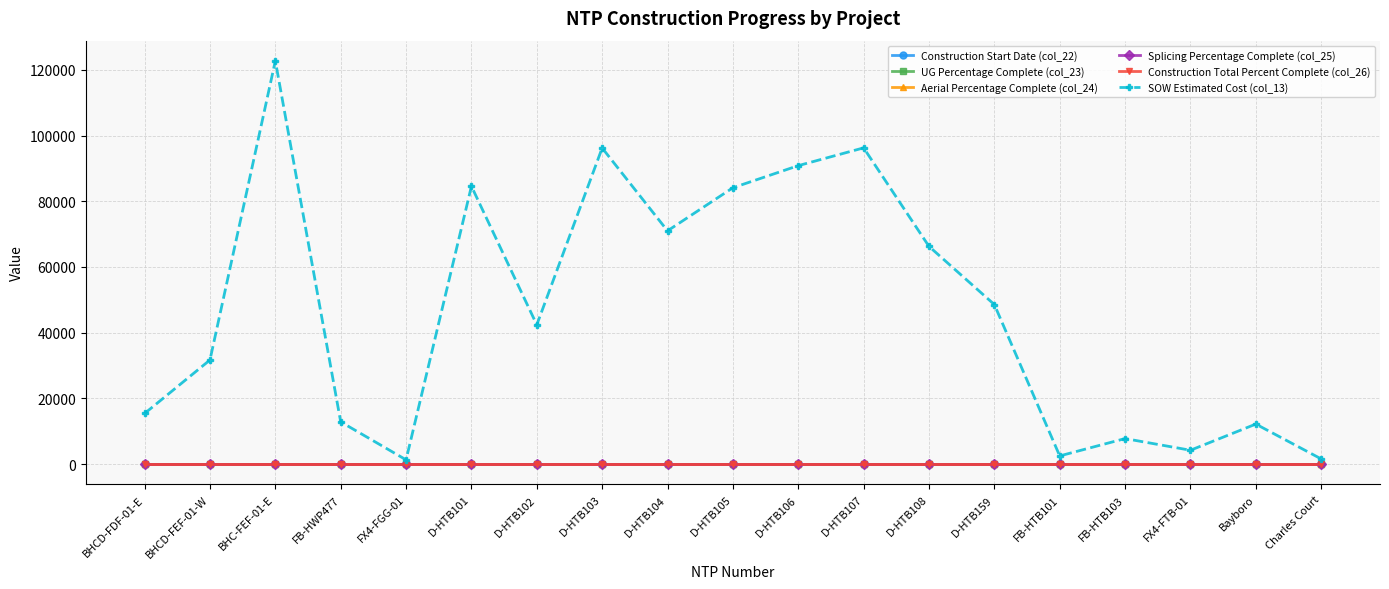

What is the difference between the highest and lowest values at D-HTB104?

71001.0